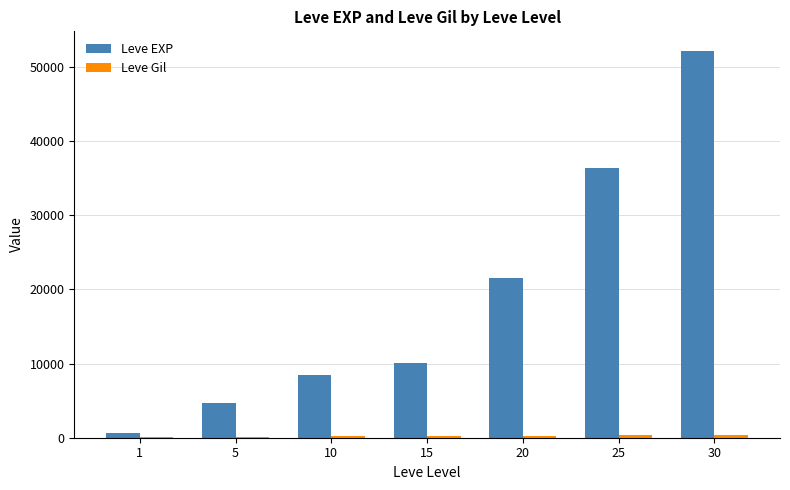

What is the sum of the Leve EXP values at 1 and 5?

5290